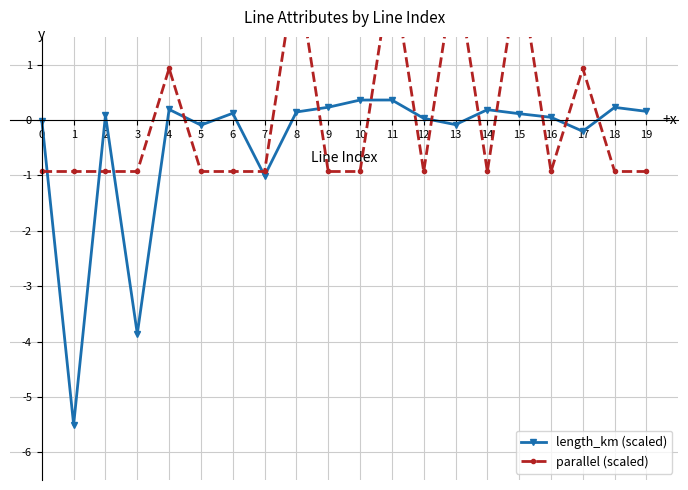

Which category has the highest value across all series?

8